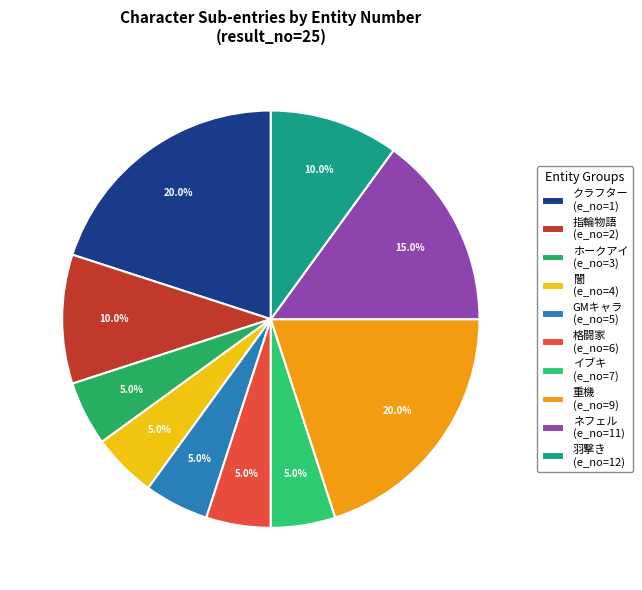

How many segments does this pie chart have?

10